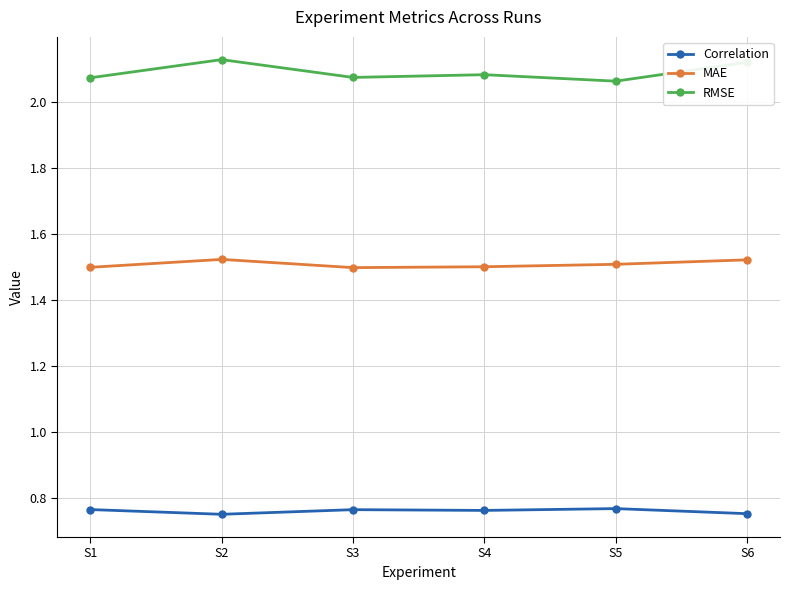

What are all the series names shown in the legend?

Correlation, MAE, RMSE